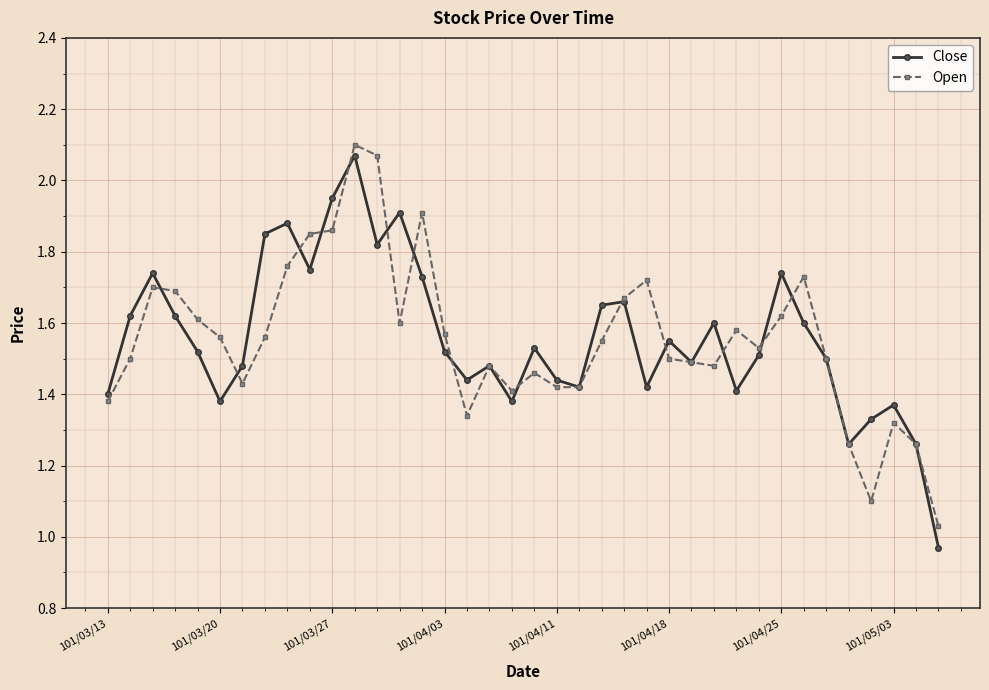

At how many categories does at least one series exceed 1?

38